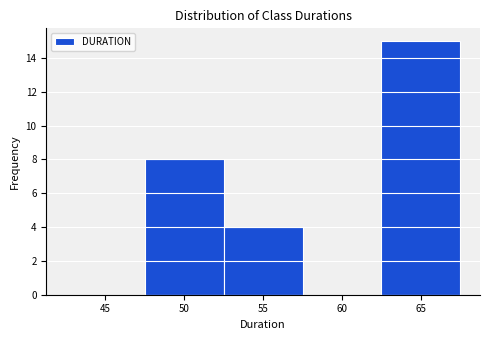

Reading right to left, what are all the values shown in this chart?

65=15	60=0	55=4	50=8	45=0